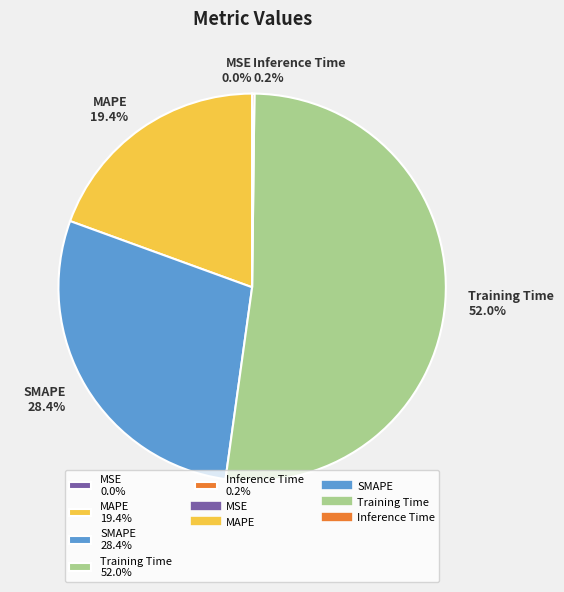

What percentage is the SMAPE slice, to the nearest percent?

28%